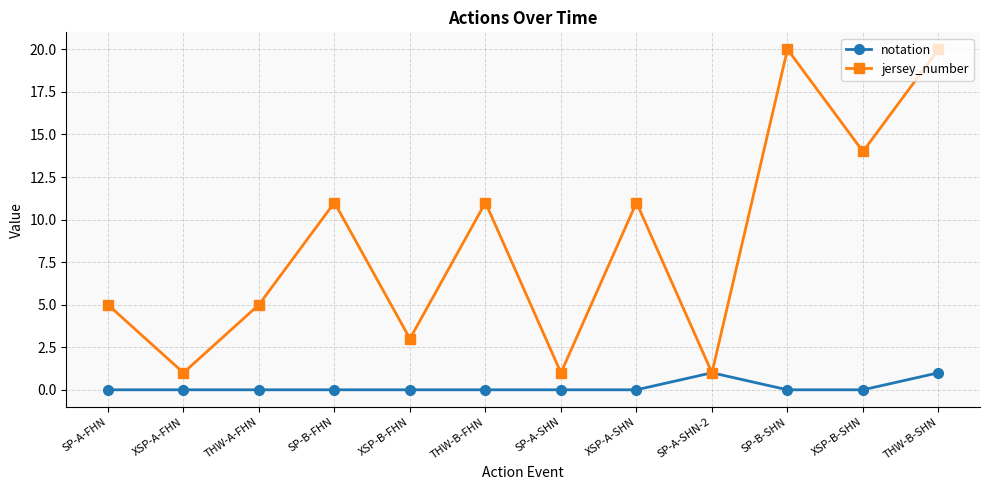

True or false: jersey_number has more than 1 points higher than both neighbors.

True